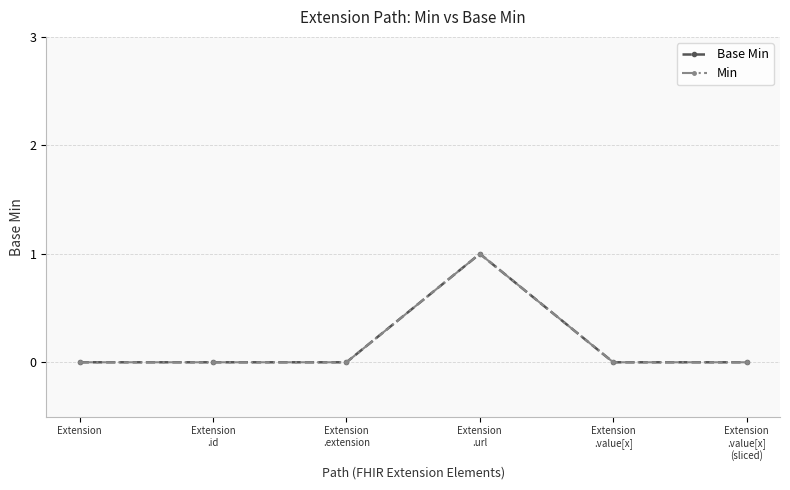

True or false: Min has a value of 2 at Extension
.url.

False